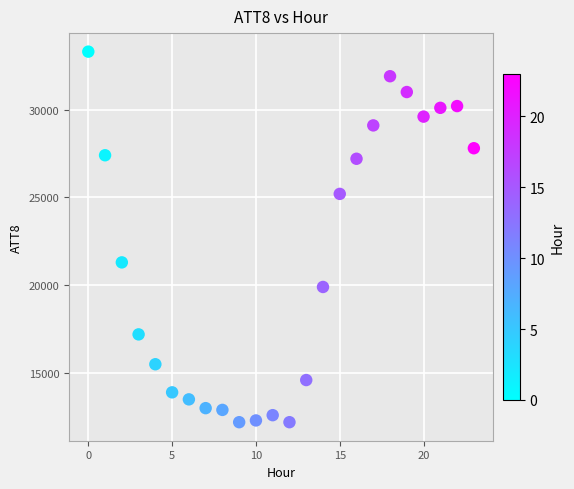

What Y value in the scatter plot is closest to 22750?

21300